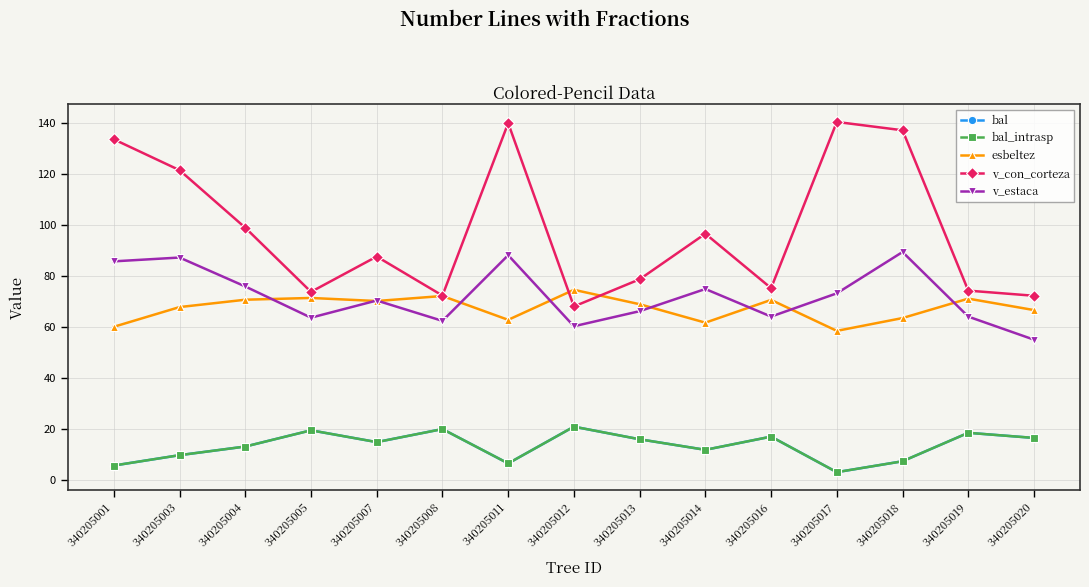

What is the maximum value shown in the chart?

140.5